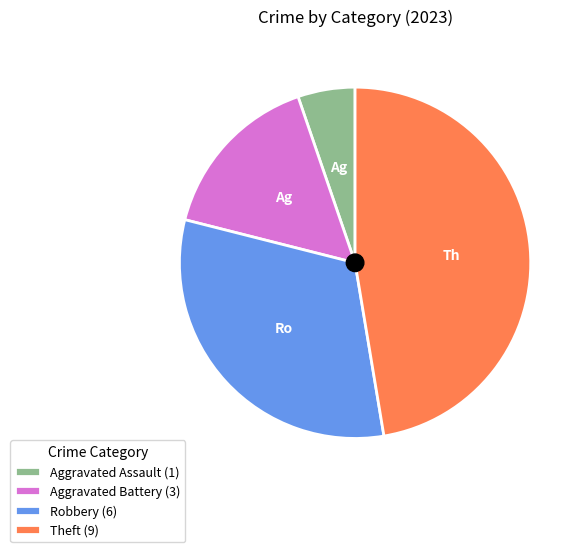

Which slice is the largest?

Theft (9)